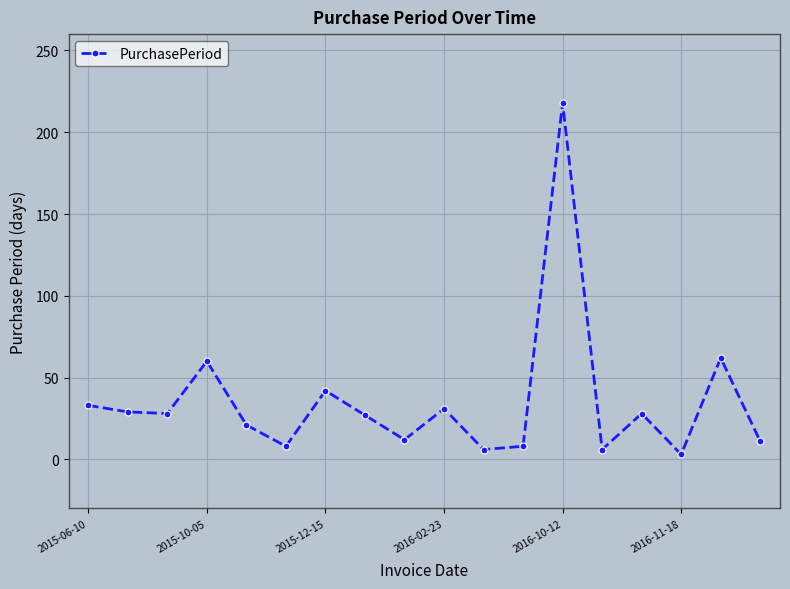

What is the average value?

35